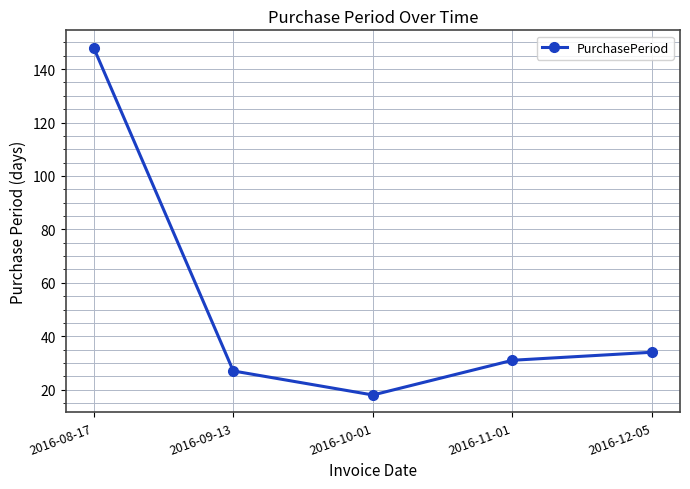

The chart shows a value of 148 at 2016-08-17. True or false?

True